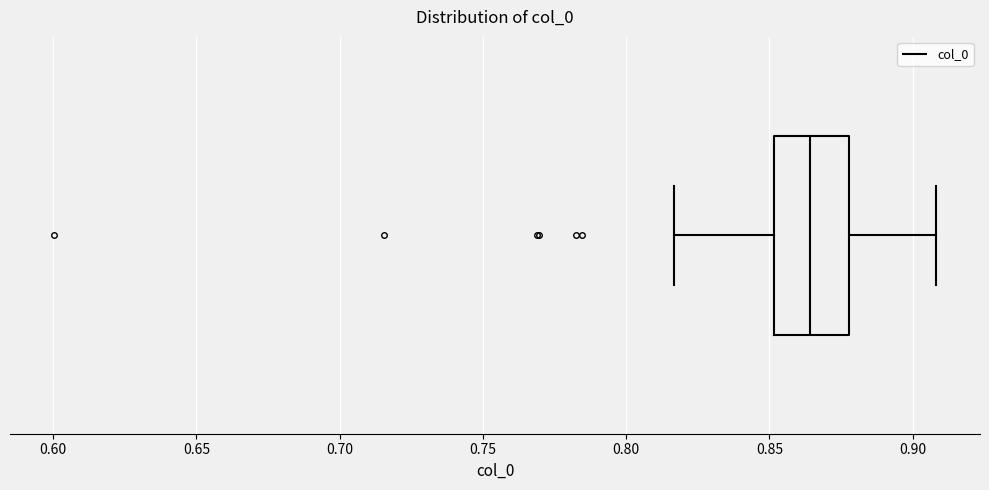

Transcribe this box plot: give where the median line is, the range the box spans, and where the two whiskers end, as read against the x-axis. The values are not printed on the chart, so give them approximately, as read against the axis.

median 0.865, box 0.850 to 0.880, whiskers 0.815 to 0.910